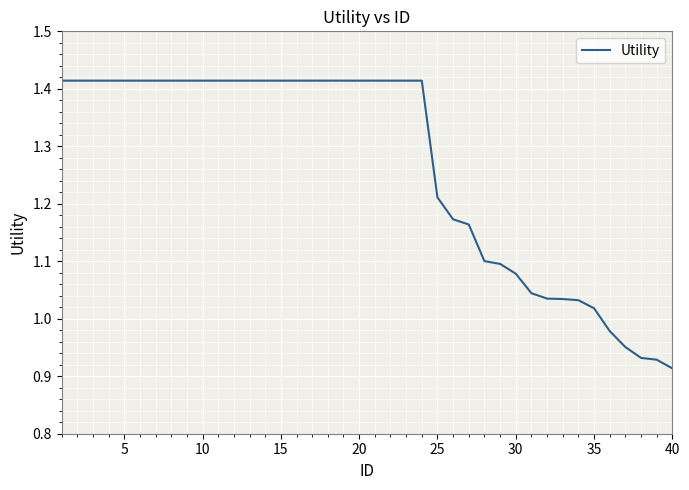

What is the difference between the maximum and minimum values?

0.5